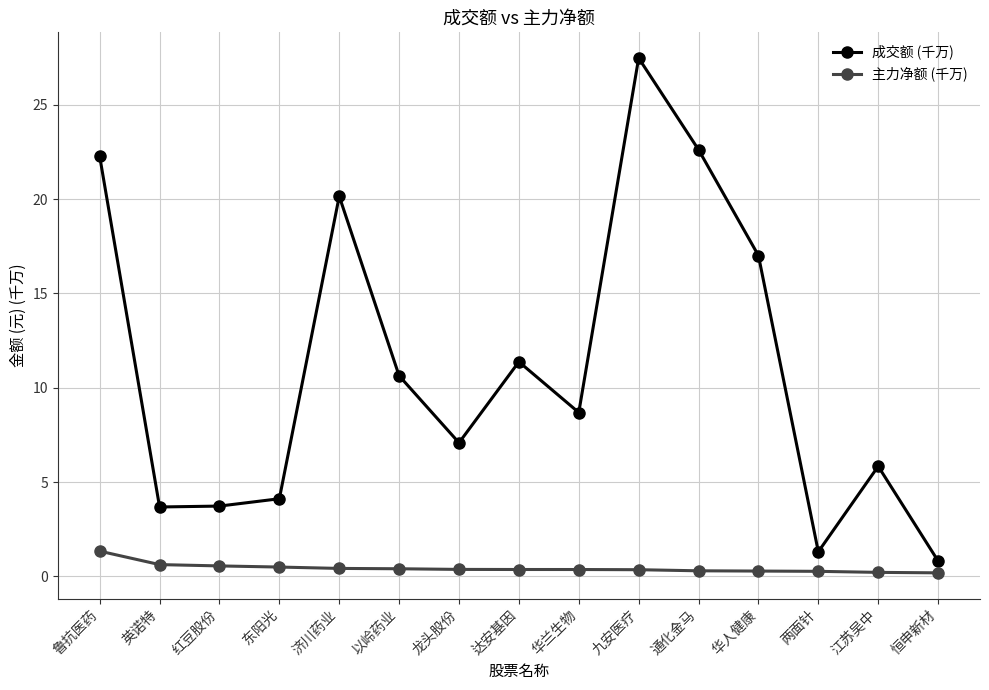

What is the label of the 11th point from the right?

济川药业